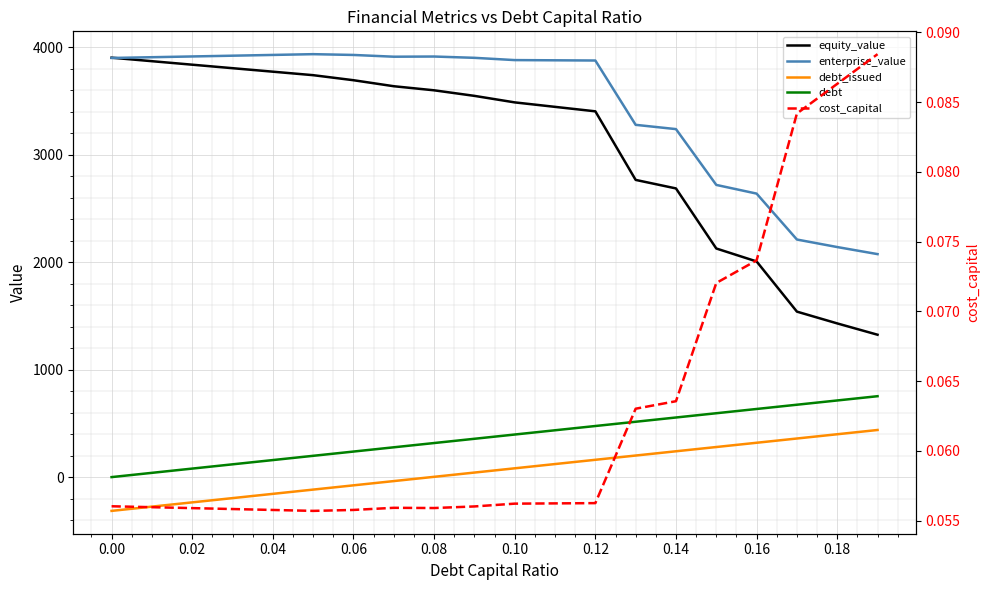

True or false: enterprise_value and cost_capital cross at least once.

False